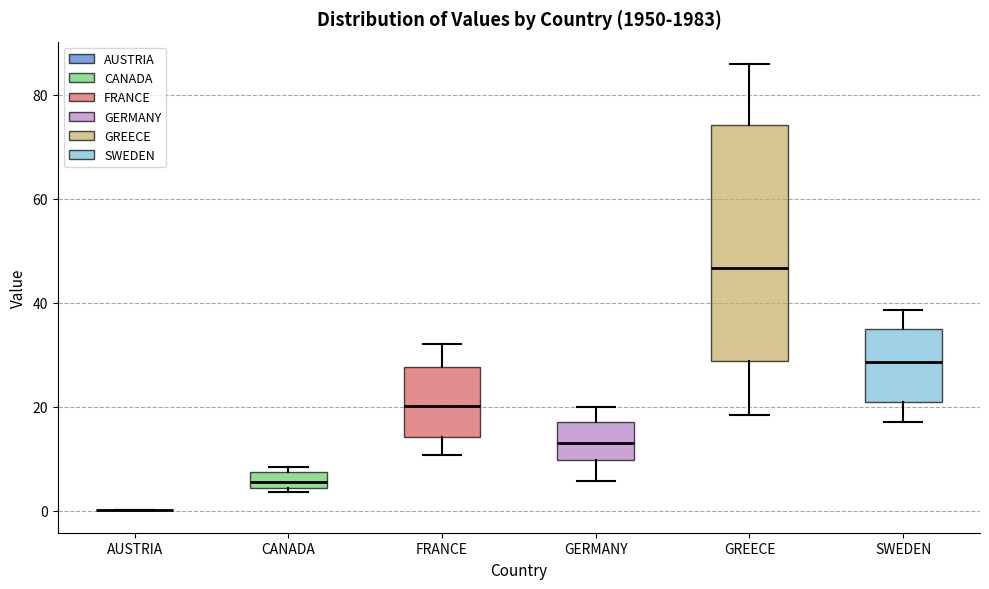

Reading left to right, transcribe this box plot: for each box, give where its median line is, the range the box spans, and where its two whiskers end, as read against the y-axis. The values are not printed on the chart, so give them approximately, as read against the axis.

AUSTRIA: box collapsed to a line at 0, whiskers 0 to 0
CANADA: median 6, box 4 to 8, whiskers 4 (just below the box's lower edge) to 8 (just above the box's upper edge)
FRANCE: median 20, box 14 to 28, whiskers 10 to 32
GERMANY: median 12, box 10 to 16, whiskers 6 to 20
GREECE: median 46, box 28 to 74, whiskers 18 to 86
SWEDEN: median 28, box 20 to 34, whiskers 18 to 38